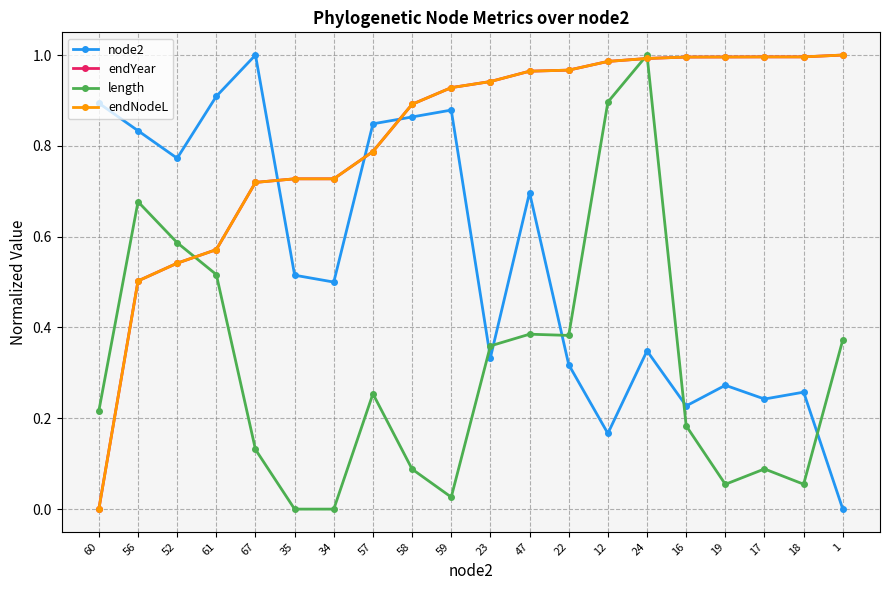

At which category does the chart reach its peak across all series?

67